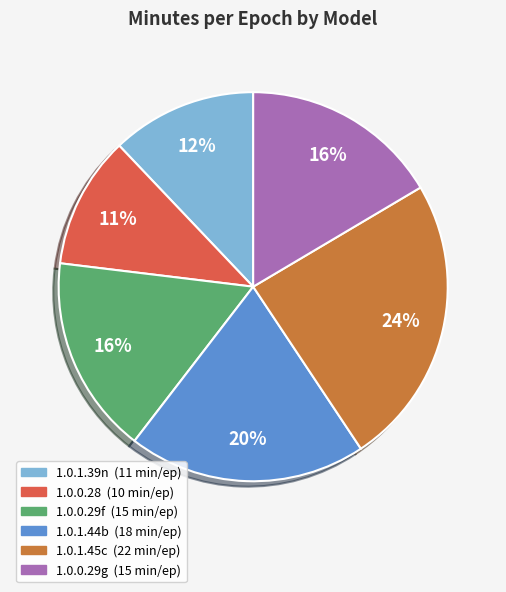

What is the smallest slice in the pie chart?

1.0.0.28